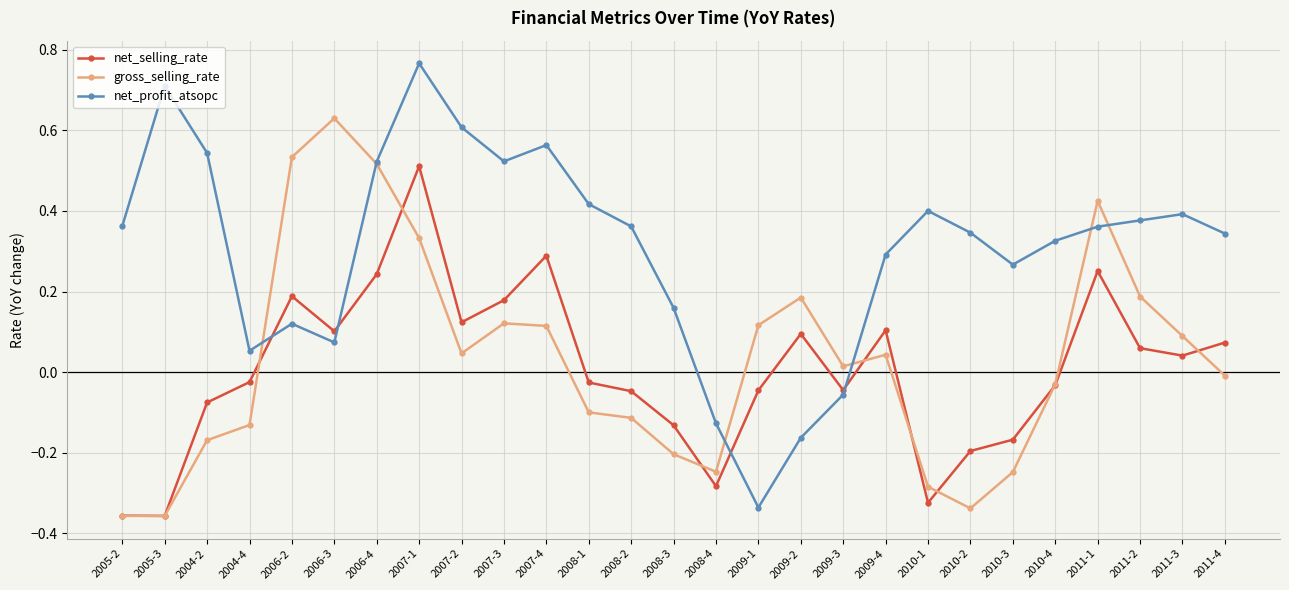

Which series has the largest total across all categories?

net_profit_atsopc